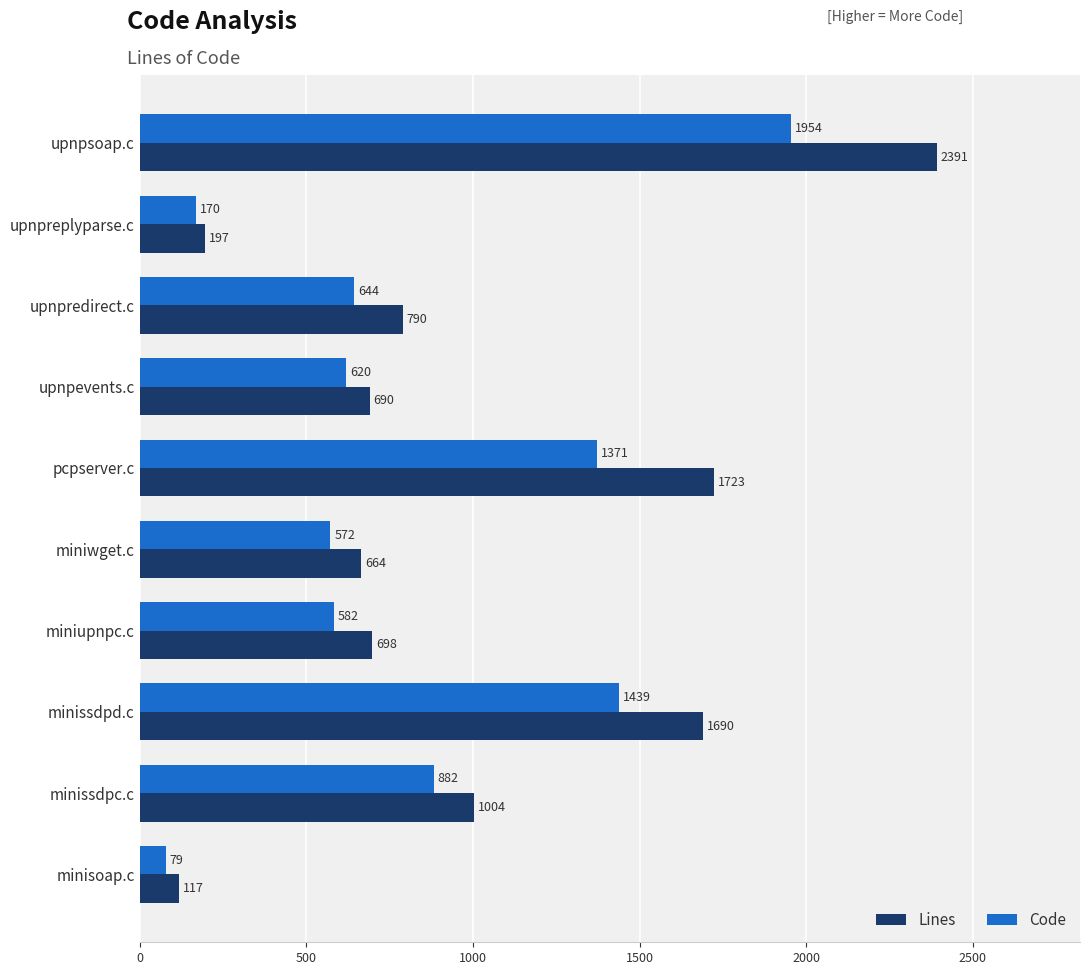

True or false: Code has a value of 943 at miniwget.c.

False